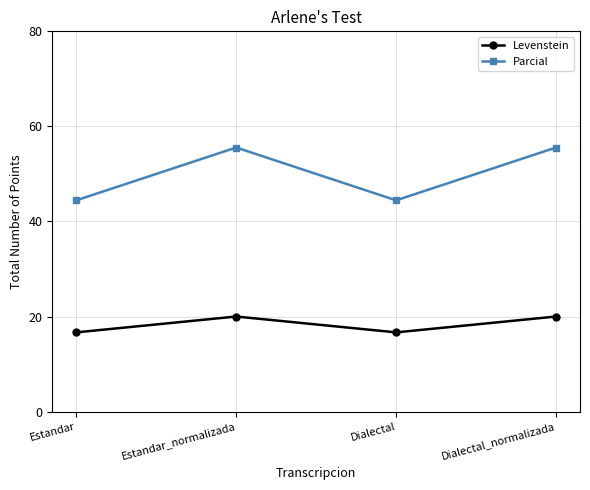

What is the minimum value shown in the chart?

16.7